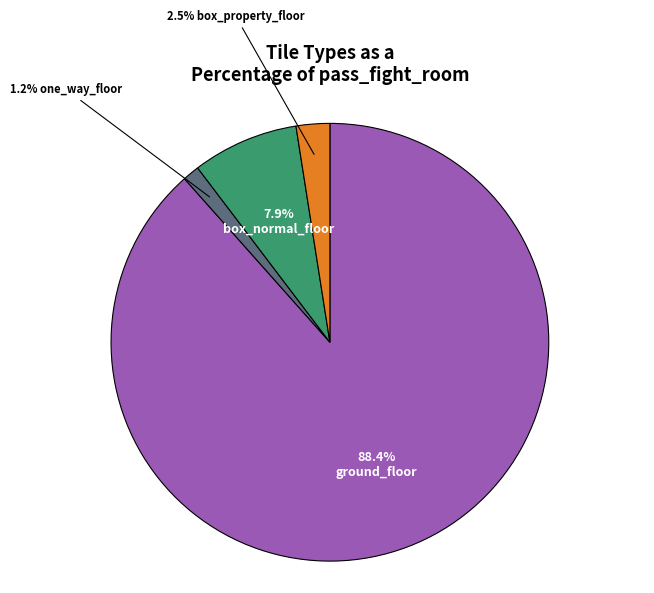

Is there any slice that represents more than half of the pie?

Yes